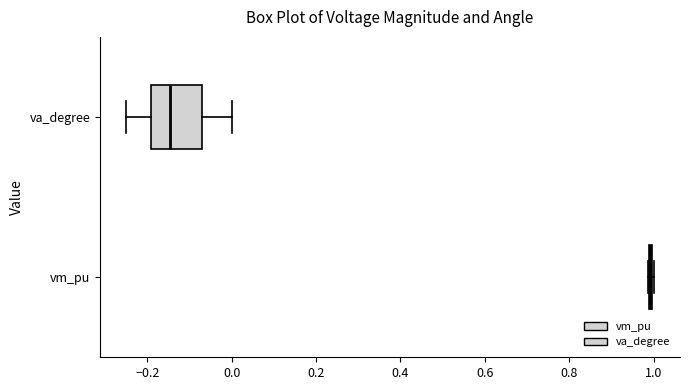

Reading bottom to top, transcribe this box plot: for each box, give where its median line is, the range the box spans, and where its two whiskers end, as read against the x-axis. The values are not printed on the chart, so give them approximately, as read against the axis.

vm_pu: box collapsed to a line at 1.00, whiskers 0.98 to 1.00
va_degree: median -0.14, box -0.20 to -0.08, whiskers -0.24 to 0.00